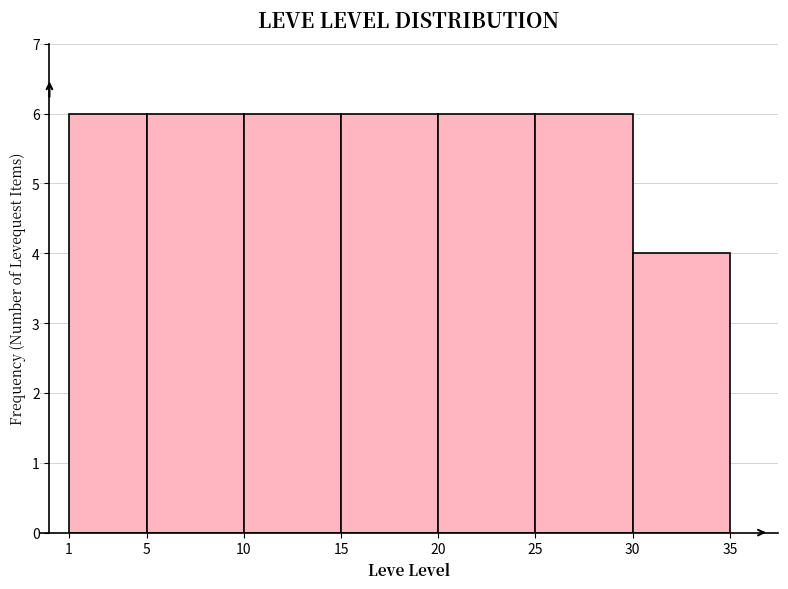

Reading left to right, transcribe this chart: for each bar, give the range it covers on the x-axis and its height. The values are not printed on the chart, so give them approximately, as read against the axis.

1 to 5: 6
5 to 10: 6
10 to 15: 6
15 to 20: 6
20 to 25: 6
25 to 30: 6
30 to 35: 4